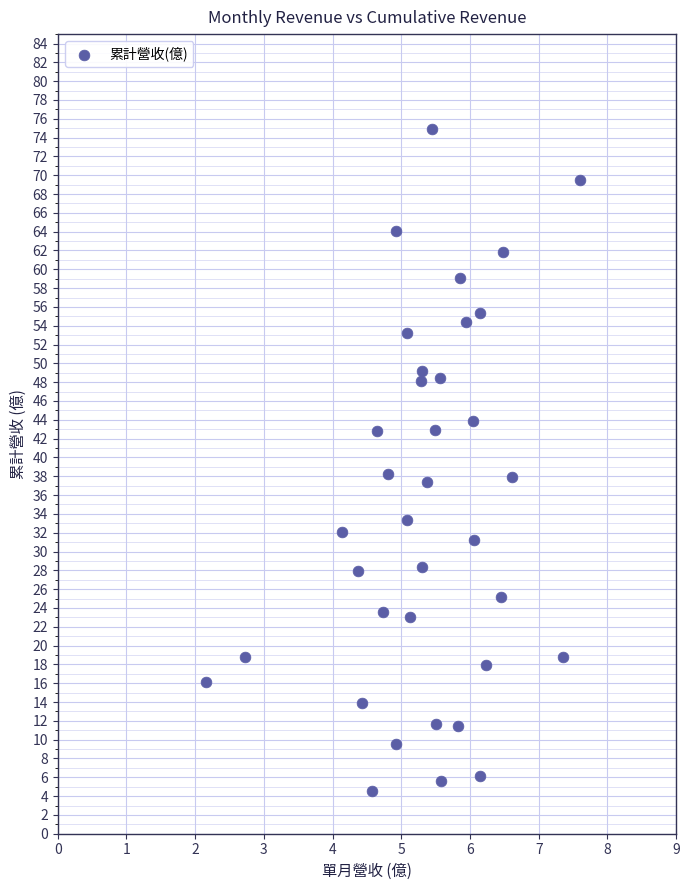

What is the range of X values (max minus min)?

5.4